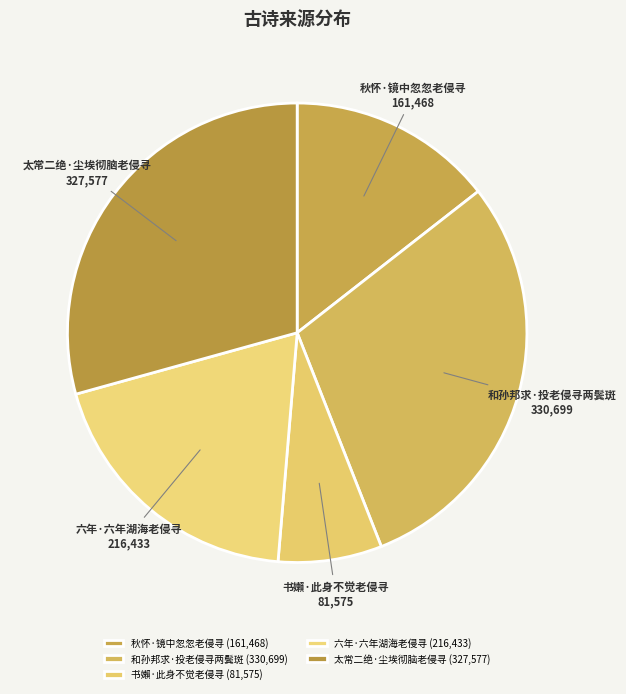

What is the ratio of the value at 六年·六年湖海老侵寻 to the value at 秋怀·镜中忽忽老侵寻?

1.3